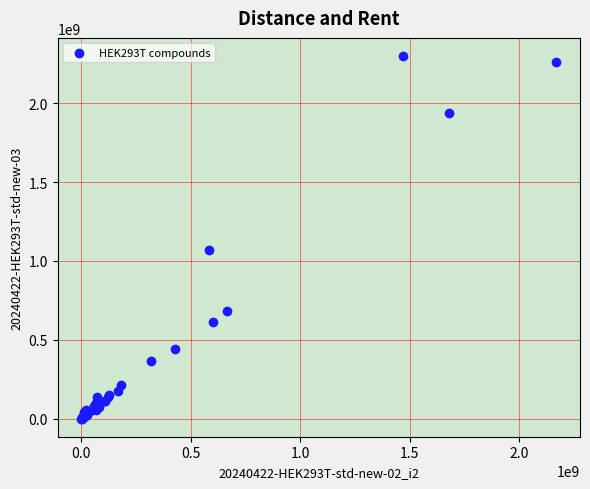

What Y value in the scatter plot is closest to 1150134493?

1070000000.0